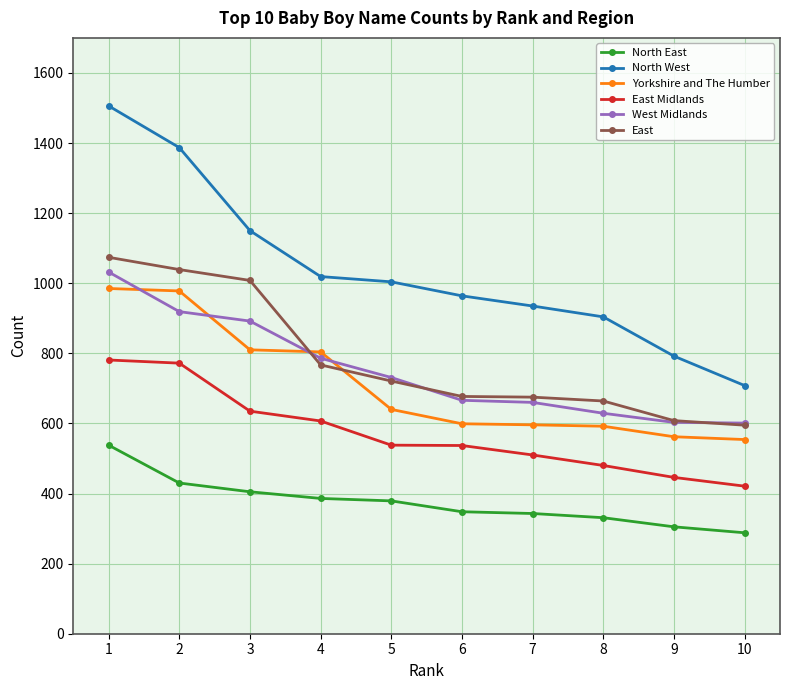

What is the total value across all series at 4?

4369